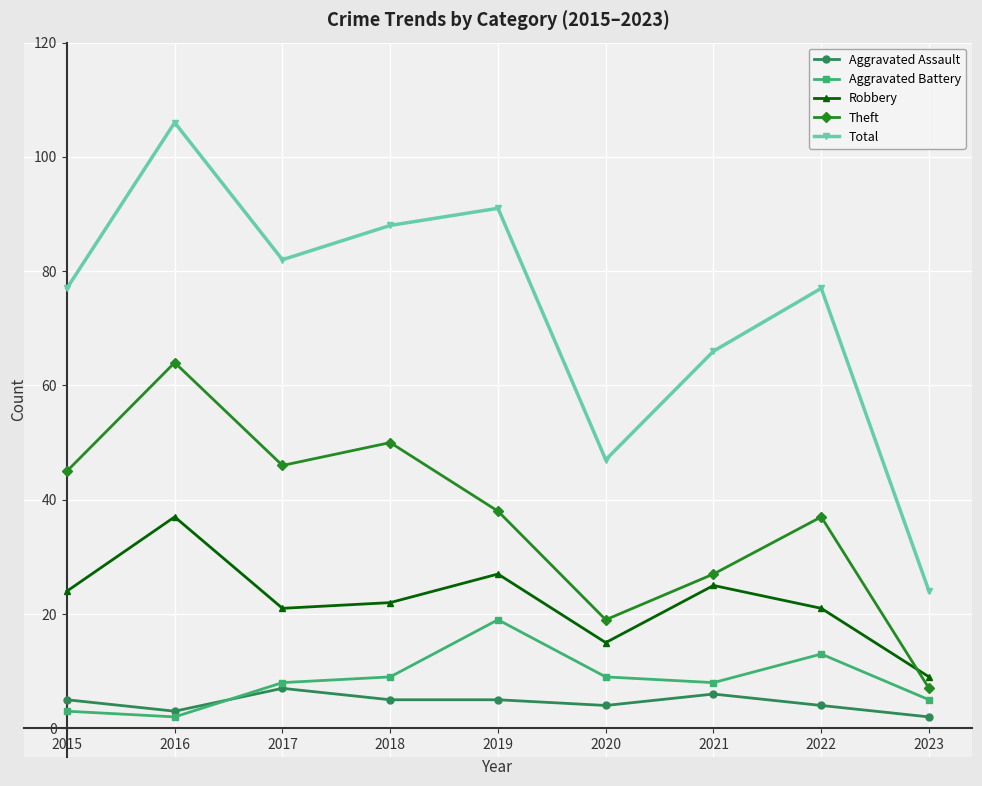

What is the highest value of the Aggravated Battery series?

19